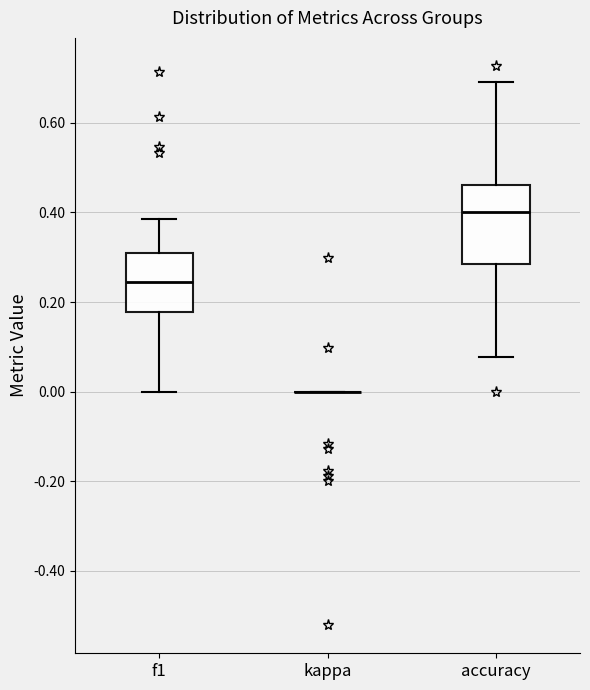

Reading left to right, read every box against the y-axis: the position of its median line, the range the box covers, and the ends of its whiskers. The values are not printed on the chart, so give them approximately, as read against the axis.

f1: median 0.24, box 0.18 to 0.30, whiskers 0.00 to 0.38
kappa: box collapsed to a line at 0.00, whiskers 0.00 to 0.00
accuracy: median 0.40, box 0.28 to 0.46, whiskers 0.08 to 0.70